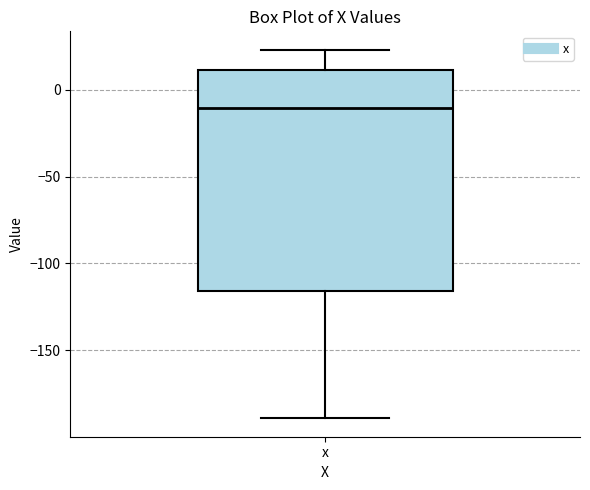

Where is the upper edge of the box for x on the y-axis? The values are not printed on the chart, so give them approximately, as read against the axis.

10